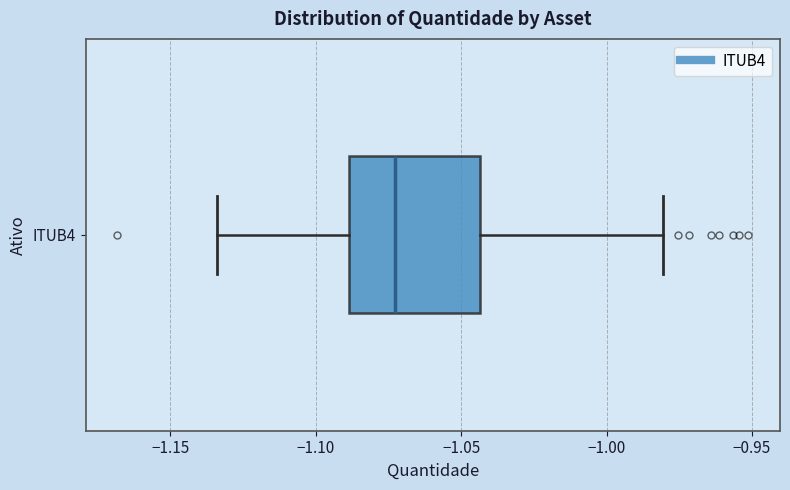

Read this box plot against the x-axis: the position of the median line, the range covered by the box, and the ends of both whiskers. The values are not printed on the chart, so give them approximately, as read against the axis.

median -1.075, box -1.090 to -1.045, whiskers -1.135 to -0.980